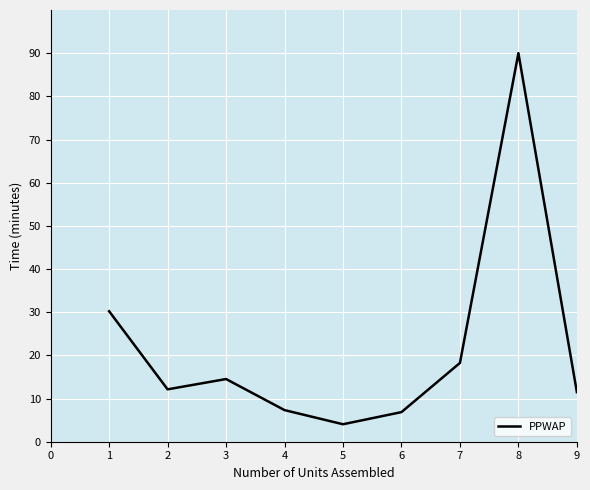

Approximately how many times larger is the value at 4 compared to 5?

1.8